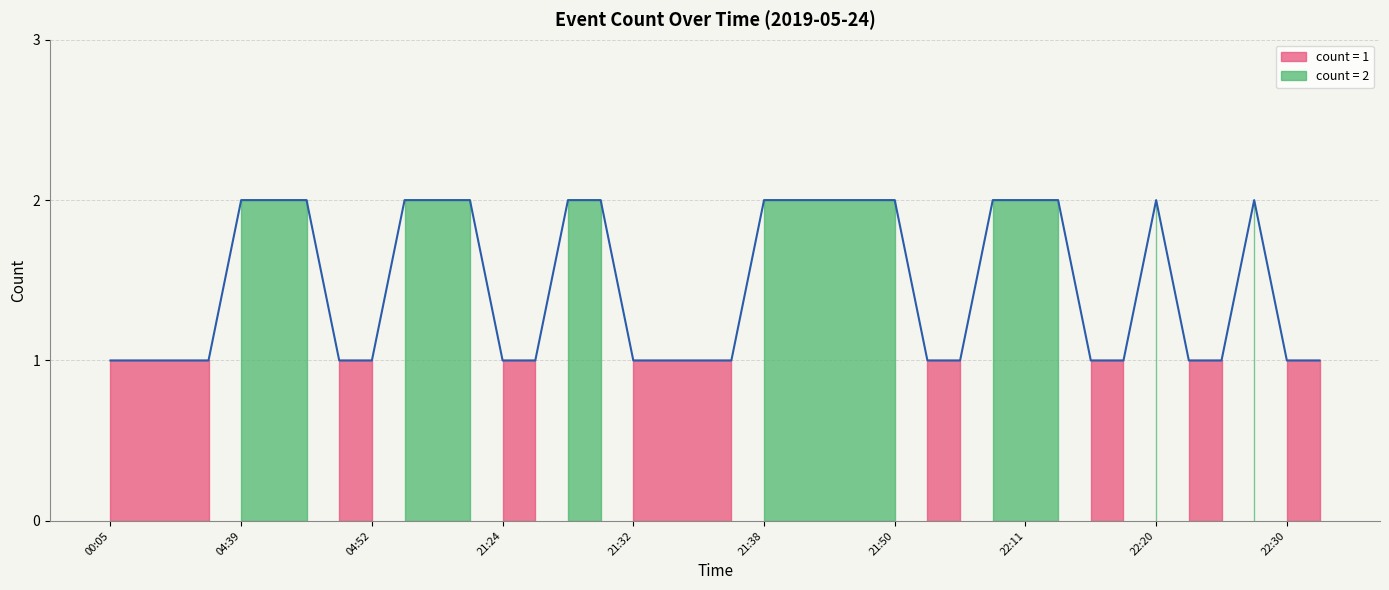

How many lines are shown in the chart?

1